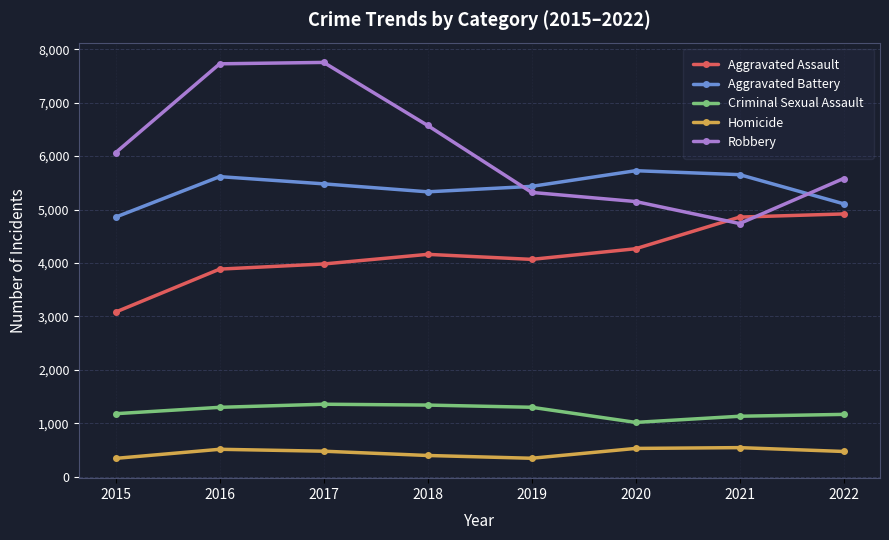

What is the value of the Aggravated Assault point at the 6th from the left?

4267